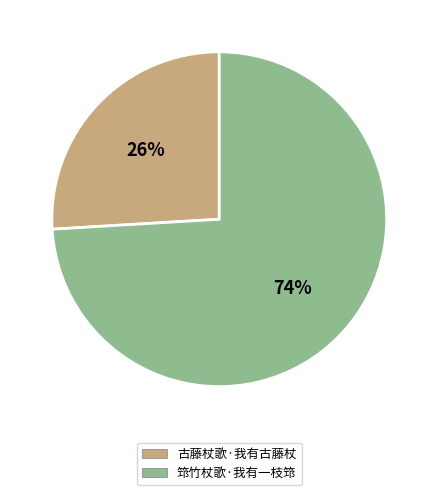

What percentage is the 古藤杖歌·我有古藤杖 slice, to the nearest percent?

26%